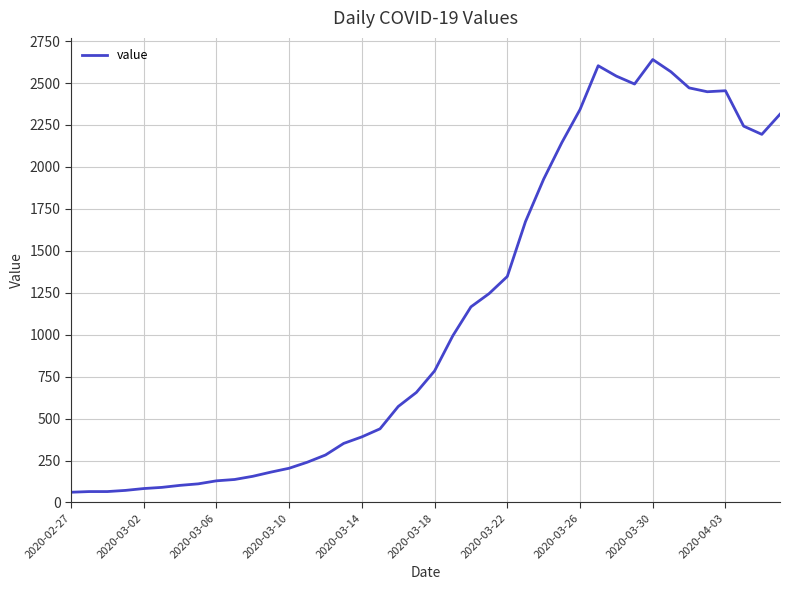

What is the maximum value shown in the chart?

2640